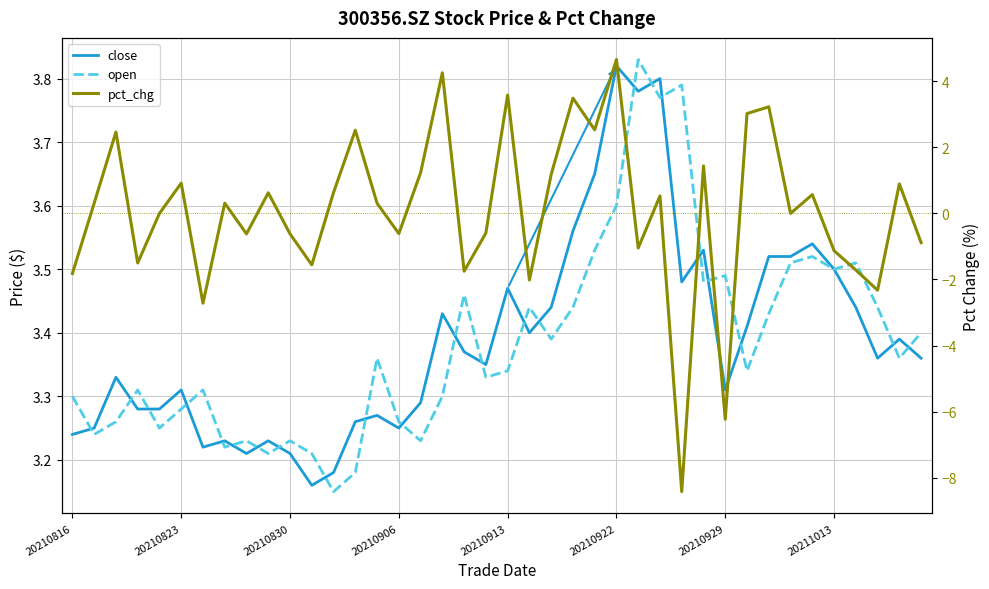

How many intersections are there between open and pct_chg?

8